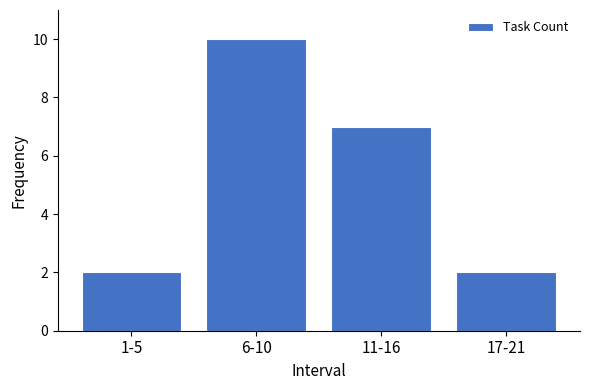

Reading left to right, list all the values displayed in this chart.

2	10	7	2